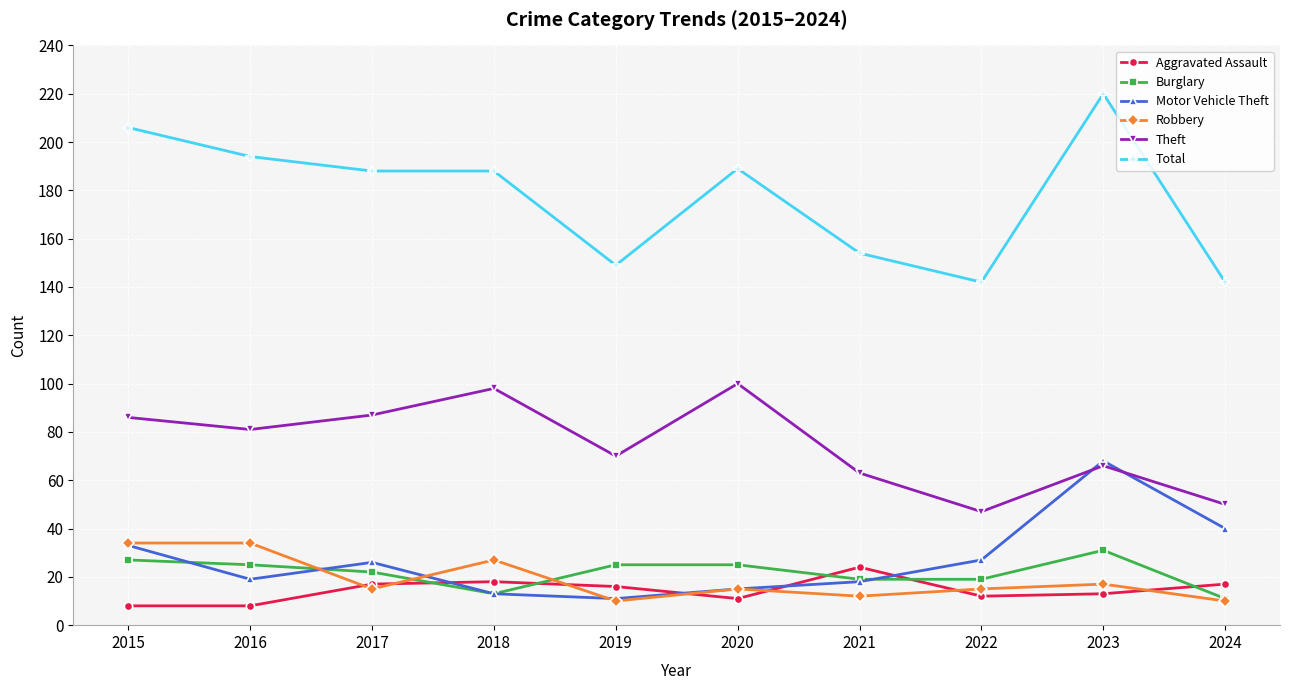

True or false: Theft and Total cross at least once.

False